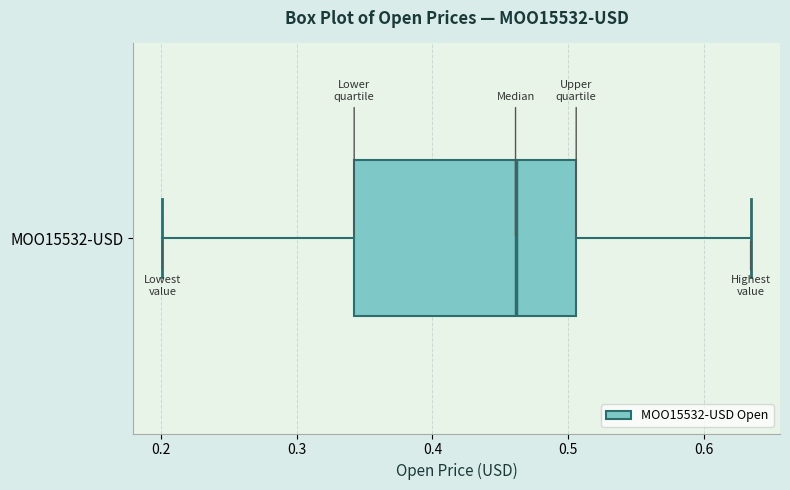

Transcribe this box plot: give where the median line is, the range the box spans, and where the two whiskers end, as read against the x-axis. The values are not printed on the chart, so give them approximately, as read against the axis.

median 0.46, box 0.34 to 0.51, whiskers 0.20 to 0.63